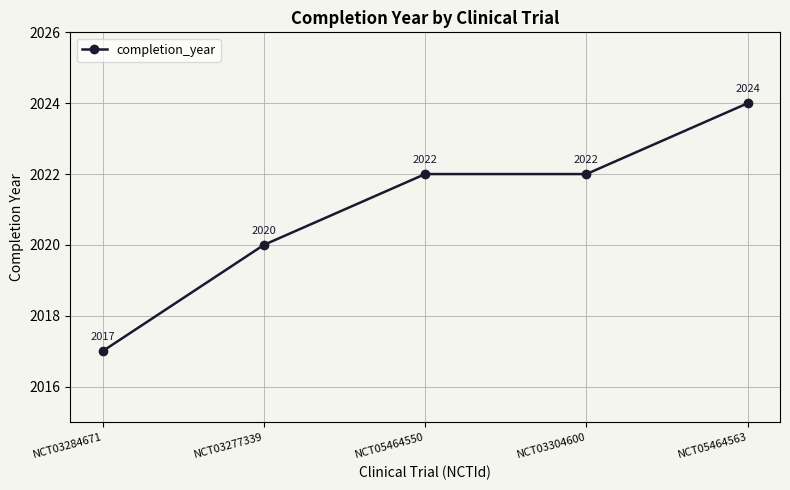

Count the number of data series in this chart.

1